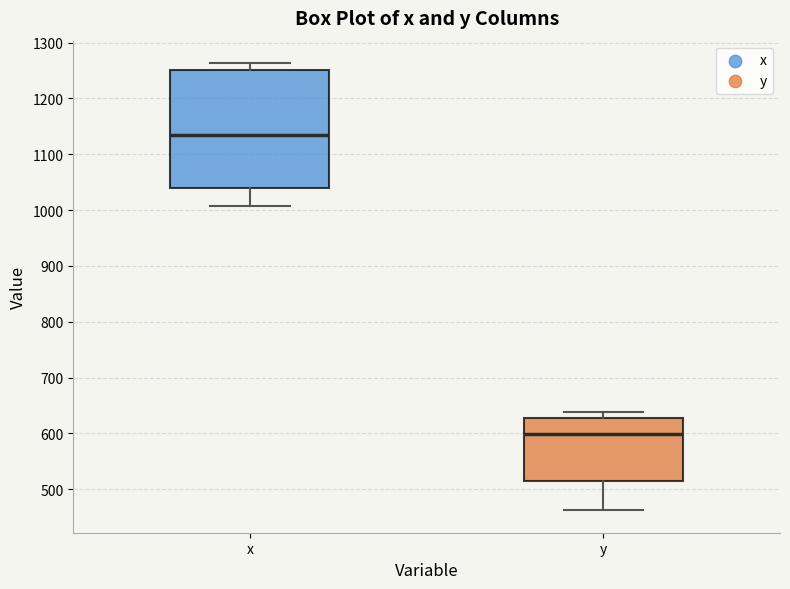

Which box is the tallest, from its lower edge to its upper edge?

x